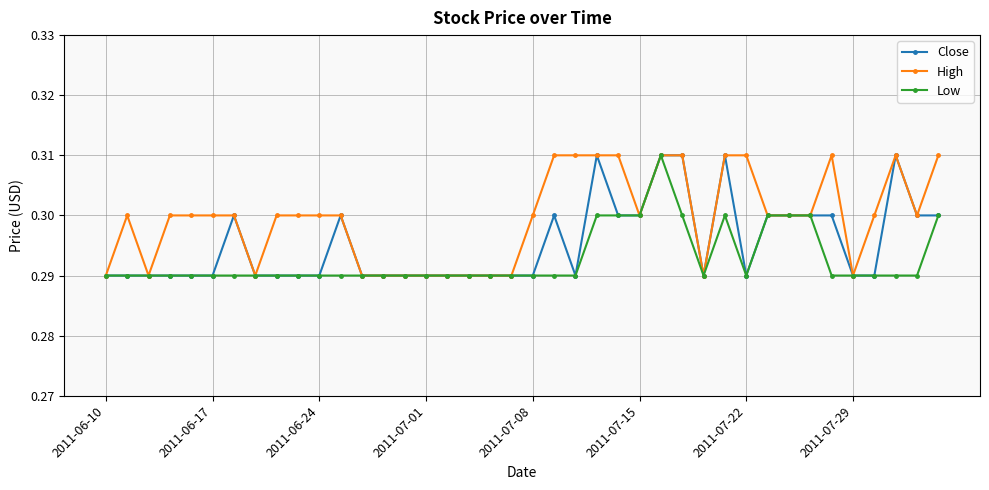

How many Close values are between 0 and 1?

40